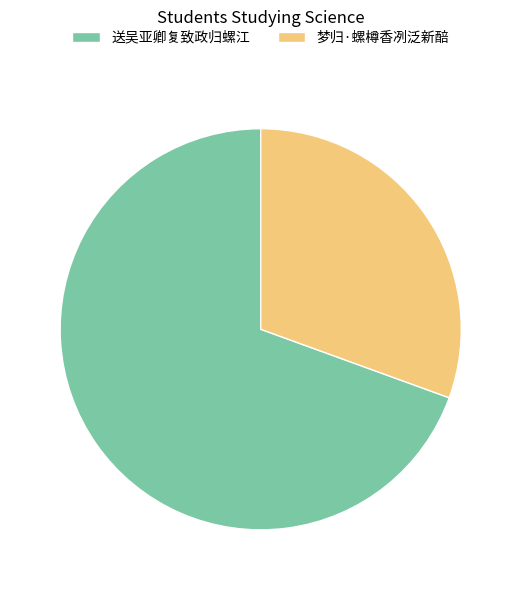

Between 梦归·螺樽香冽泛新醅 and 送吴亚卿复致政归螺江, which is larger?

送吴亚卿复致政归螺江